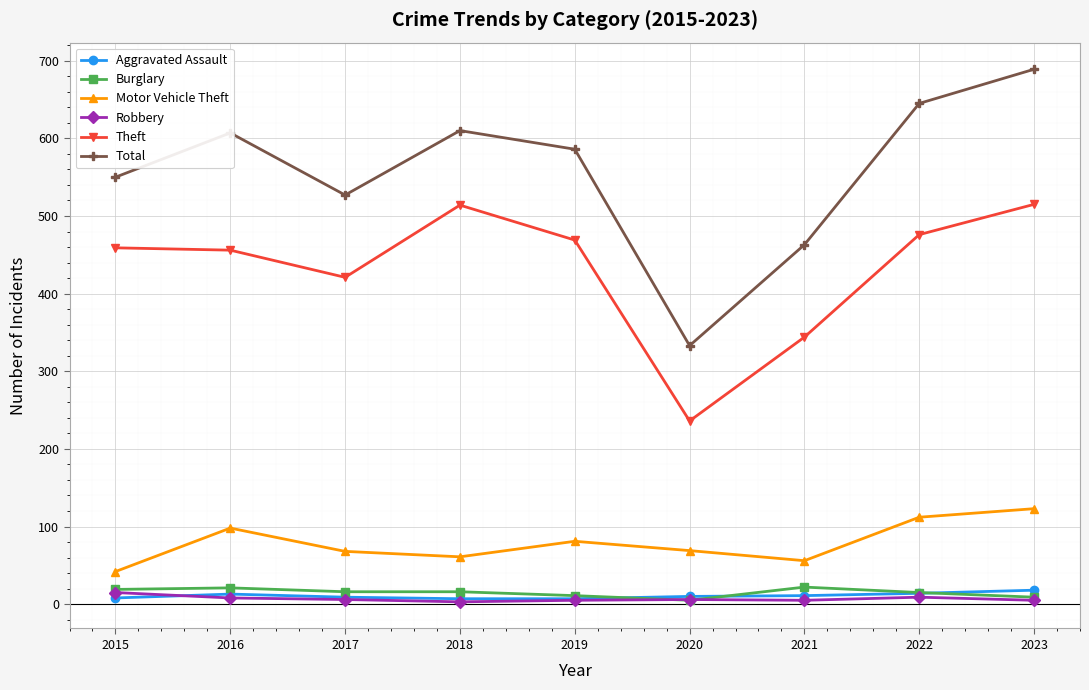

What is the difference between the highest and lowest values at 2015?

542